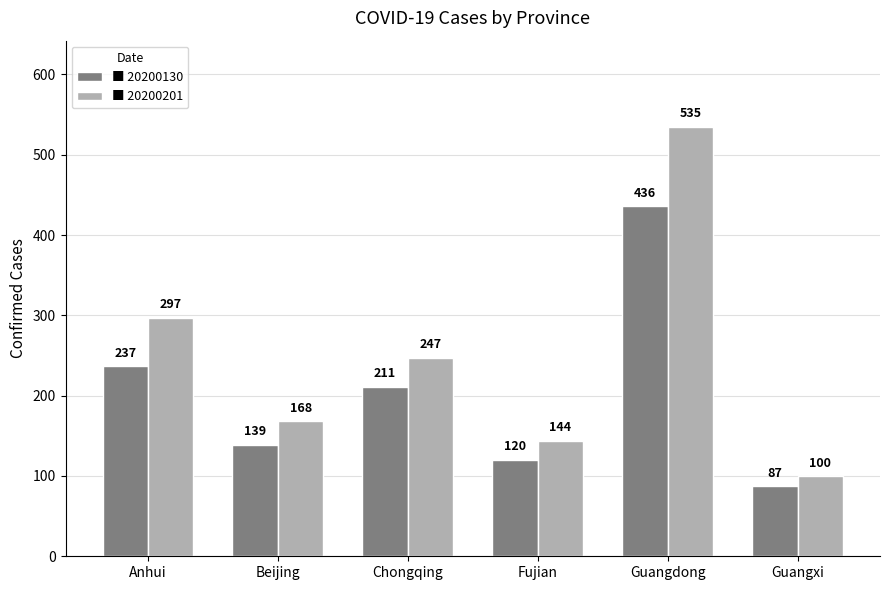

At which category does the chart reach its minimum across all series?

Guangxi